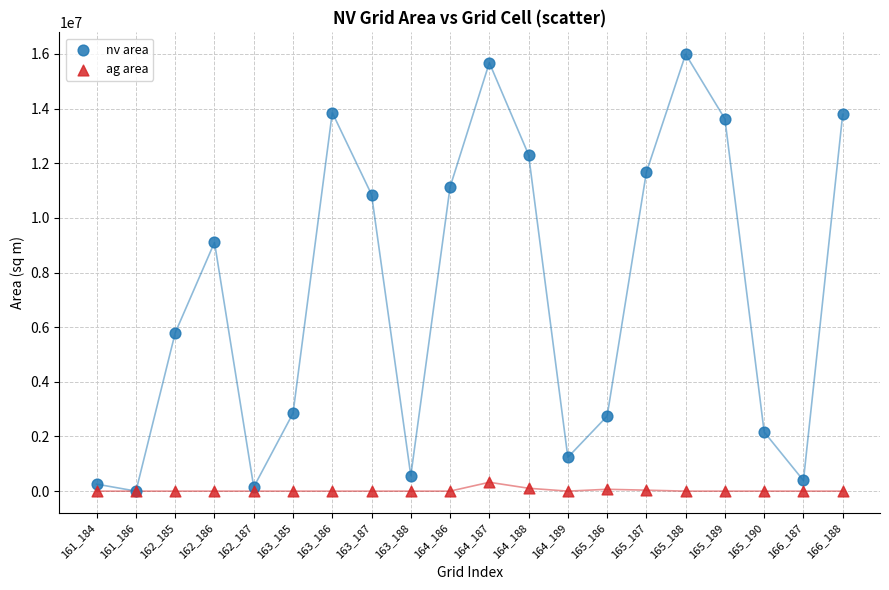

In the nv area series, what Y value is closest to 7995150?

9103500